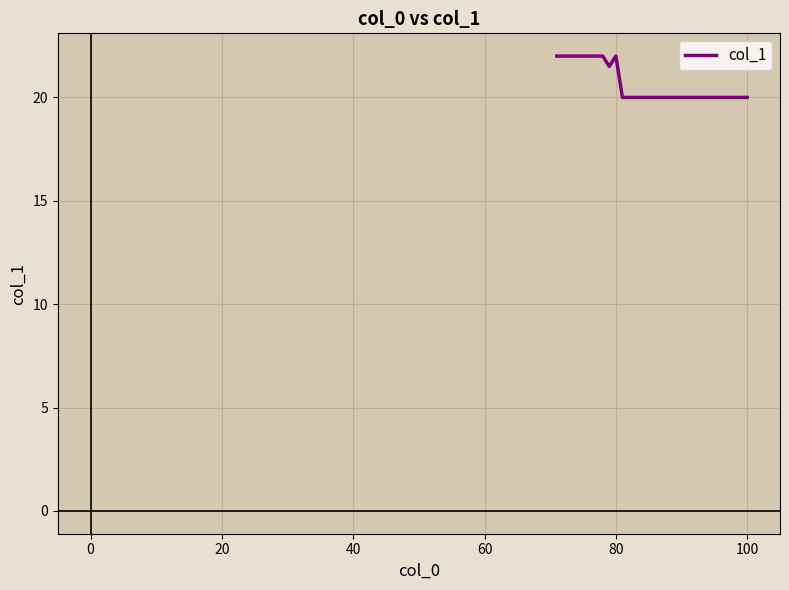

What is the smallest value displayed?

20.0